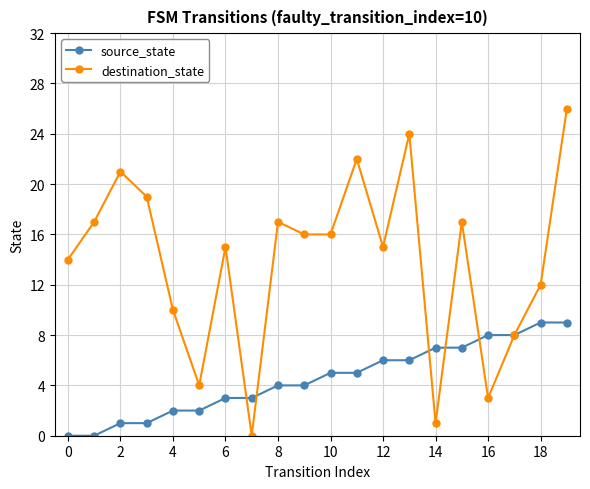

Rank the series by their average value, from highest to lowest.

destination_state, source_state